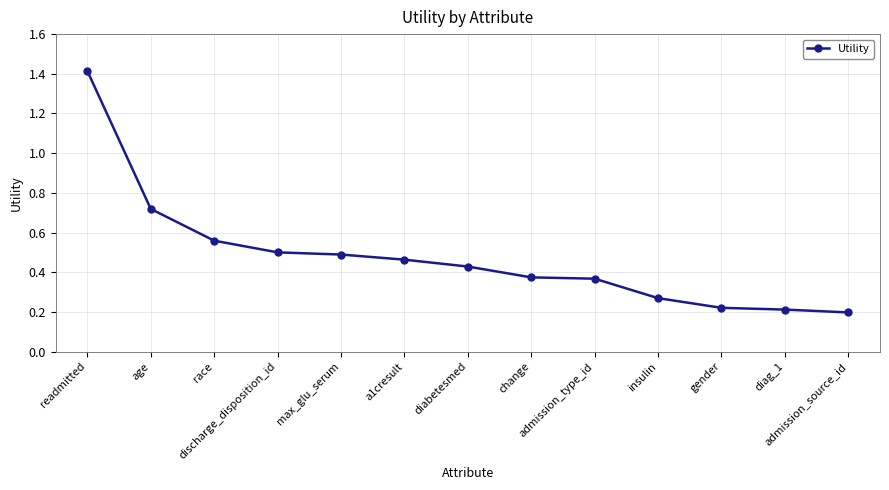

Does the chart display data point markers on the line(s)?

Yes